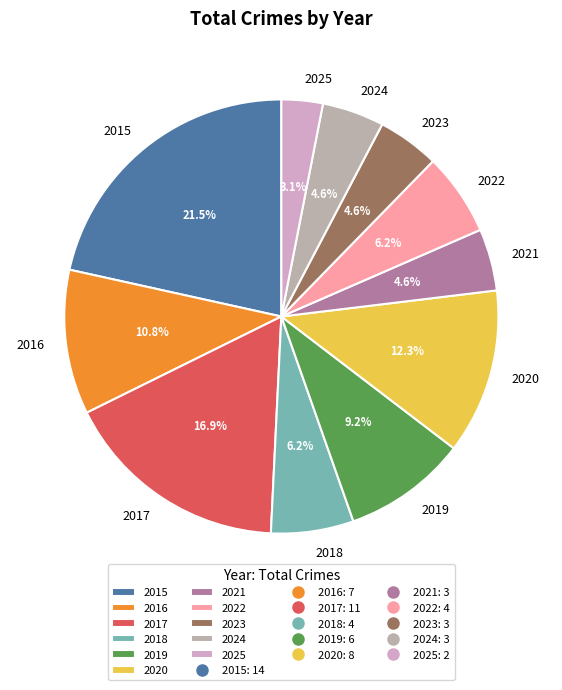

What percentage do 2018 and 2019 together represent?

15.4%